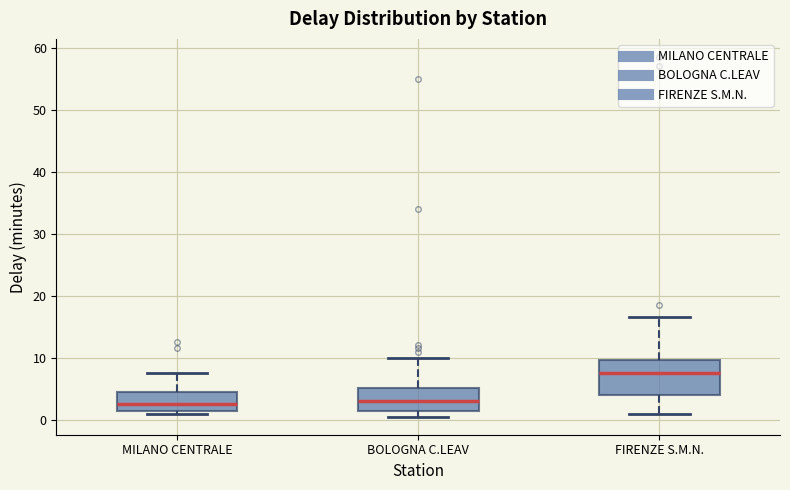

Reading left to right, read every box against the y-axis: the position of its median line, the range the box covers, and the ends of its whiskers. The values are not printed on the chart, so give them approximately, as read against the axis.

MILANO CENTRALE: median 3, box 2 to 5, whiskers 1 to 8
BOLOGNA C.LEAV: median 3, box 2 to 5, whiskers 1 to 10
FIRENZE S.M.N.: median 8, box 4 to 10, whiskers 1 to 17